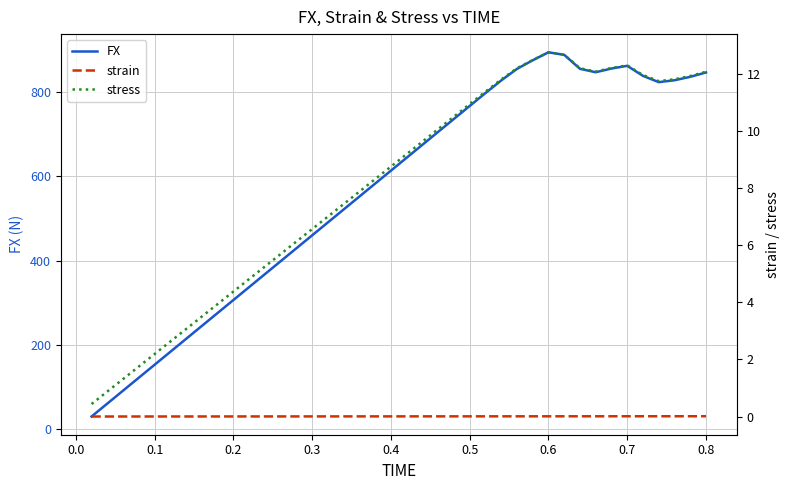

List the series in order of their peak value, lowest first.

strain, stress, FX